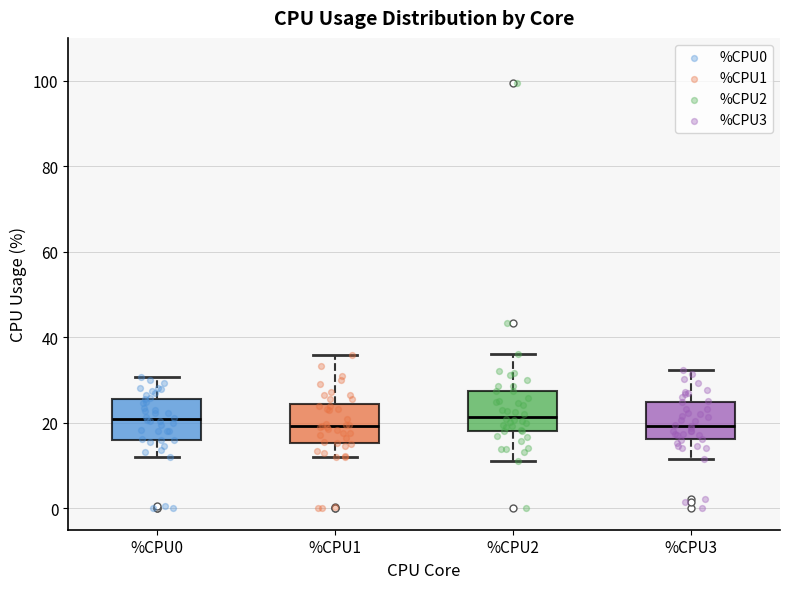

Reading left to right, transcribe this box plot: for each box, give where its median line is, the range the box spans, and where its two whiskers end, as read against the y-axis. The values are not printed on the chart, so give them approximately, as read against the axis.

%CPU0: median 20, box 16 to 26, whiskers 12 to 30
%CPU1: median 20, box 16 to 24, whiskers 12 to 36
%CPU2: median 22, box 18 to 28, whiskers 12 to 36
%CPU3: median 20, box 16 to 24, whiskers 12 to 32